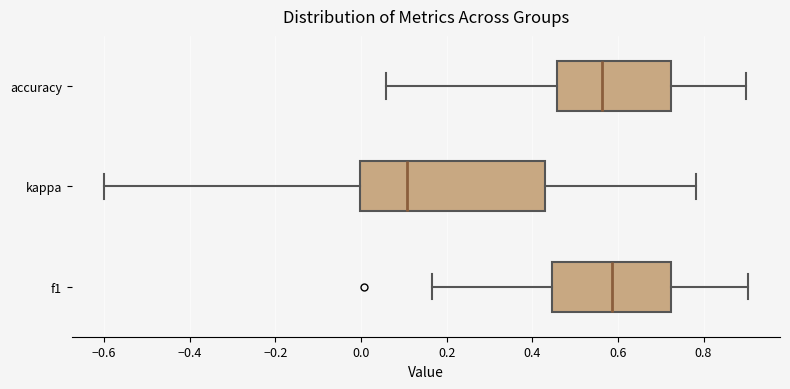

Reading bottom to top, read every box against the x-axis: the position of its median line, the range the box covers, and the ends of its whiskers. The values are not printed on the chart, so give them approximately, as read against the axis.

f1: median 0.58, box 0.44 to 0.72, whiskers 0.16 to 0.90
kappa: median 0.10, box 0.00 to 0.44, whiskers -0.60 to 0.78
accuracy: median 0.56, box 0.46 to 0.72, whiskers 0.06 to 0.90